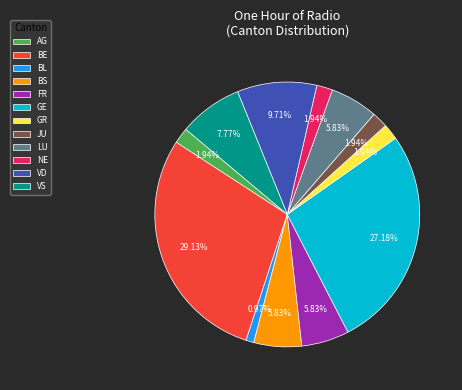

Combined, do BS and GR account for over 50%?

No